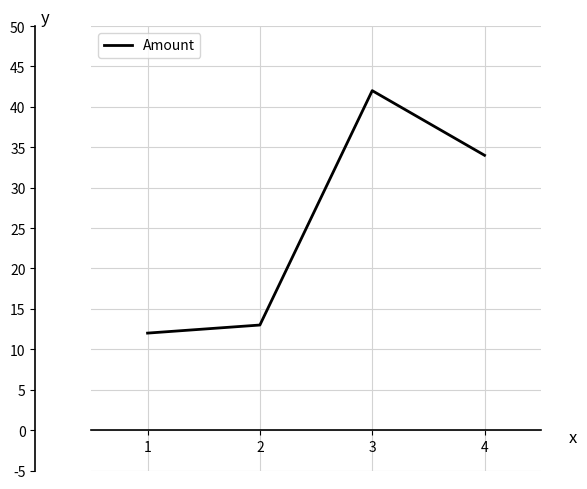

At which label is the value closest to 27?

4